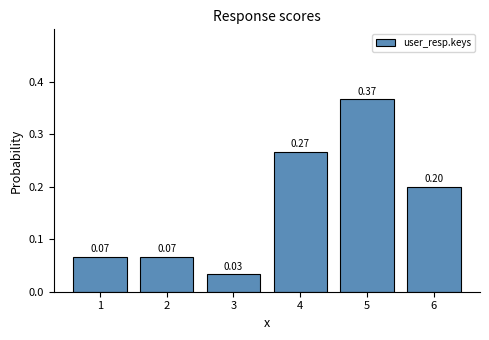

Which range on the x-axis has the tallest bar?

4.5 to 5.5